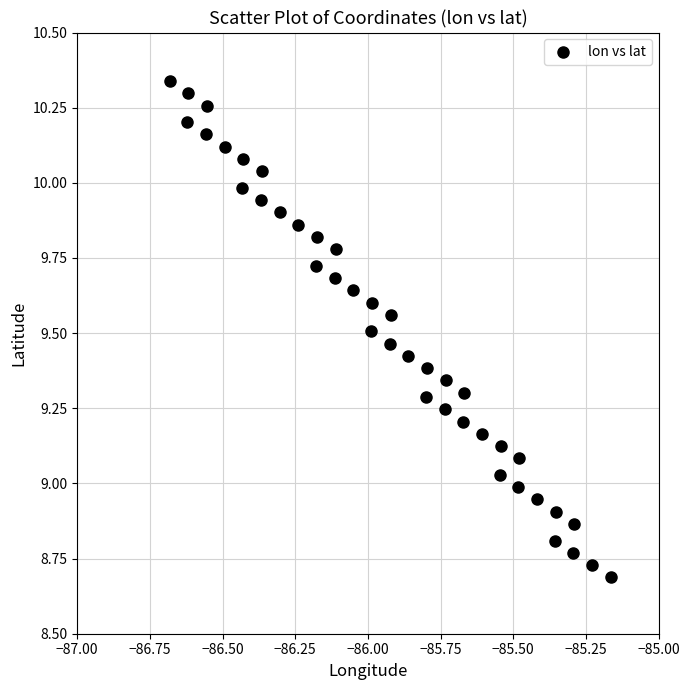

What is the range of X values (max minus min)?

1.5